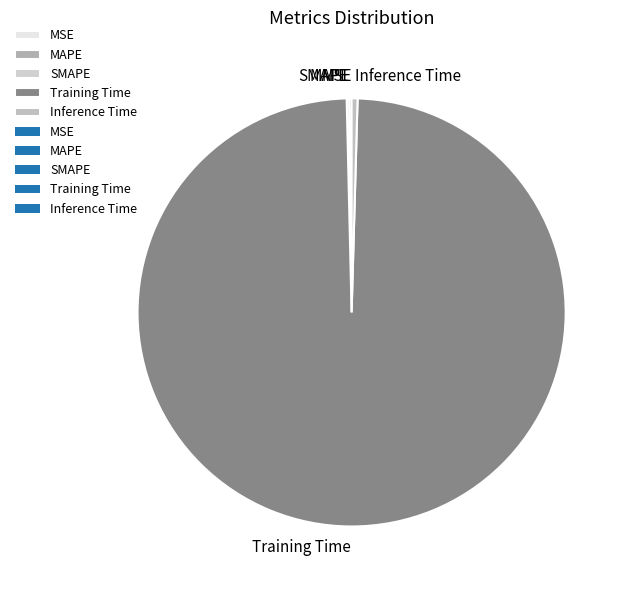

What is the largest slice in the pie chart?

Training Time